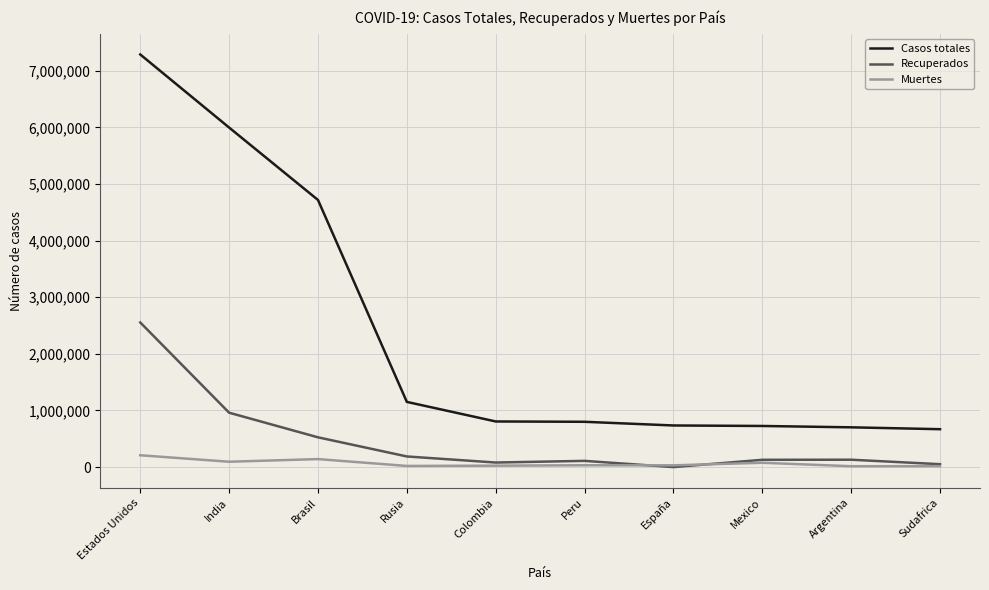

Which series has the largest range (max minus min)?

Casos totales